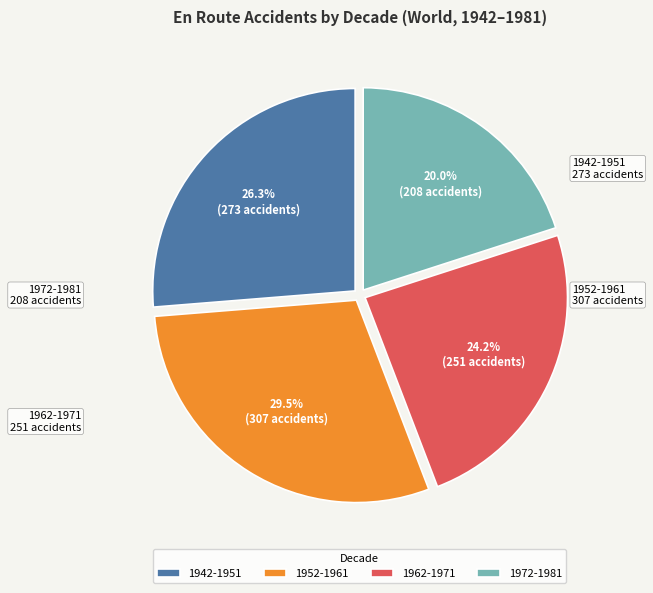

Rank the categories by value from highest to lowest.

1952-1961, 1942-1951, 1962-1971, 1972-1981